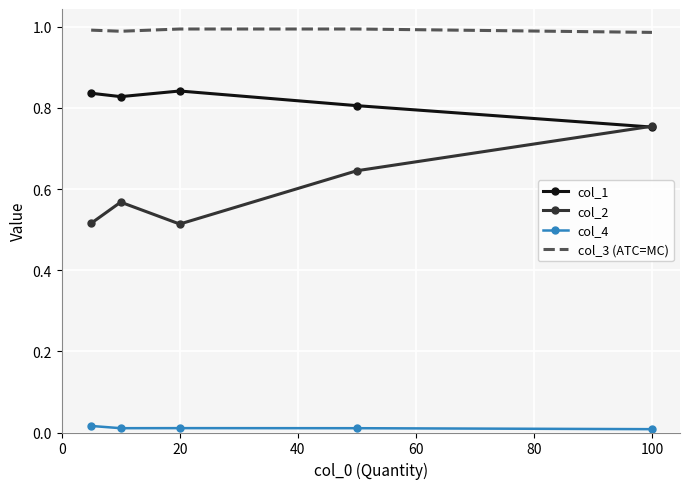

Which series has the largest range (max minus min)?

col_2